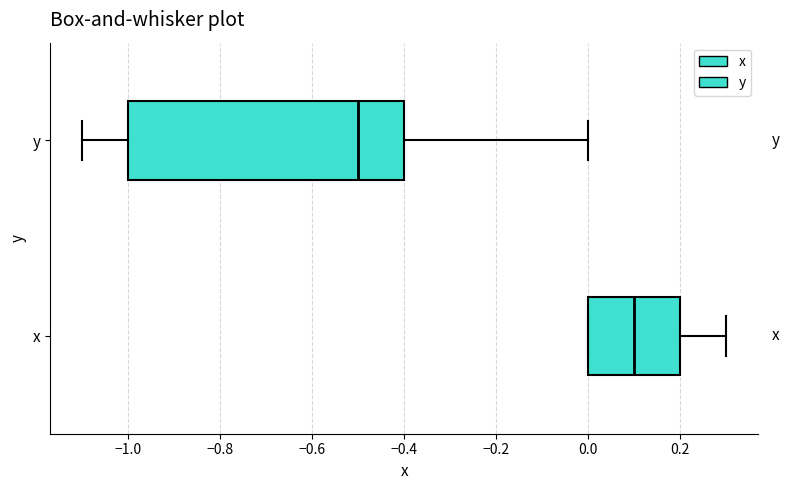

Reading bottom to top, read every box against the x-axis: the position of its median line, the range the box covers, and the ends of its whiskers. The values are not printed on the chart, so give them approximately, as read against the axis.

x: median 0.1, box 0.0 to 0.2, whiskers 0.0 to 0.3
y: median -0.5, box -1.0 to -0.4, whiskers -1.1 to 0.0